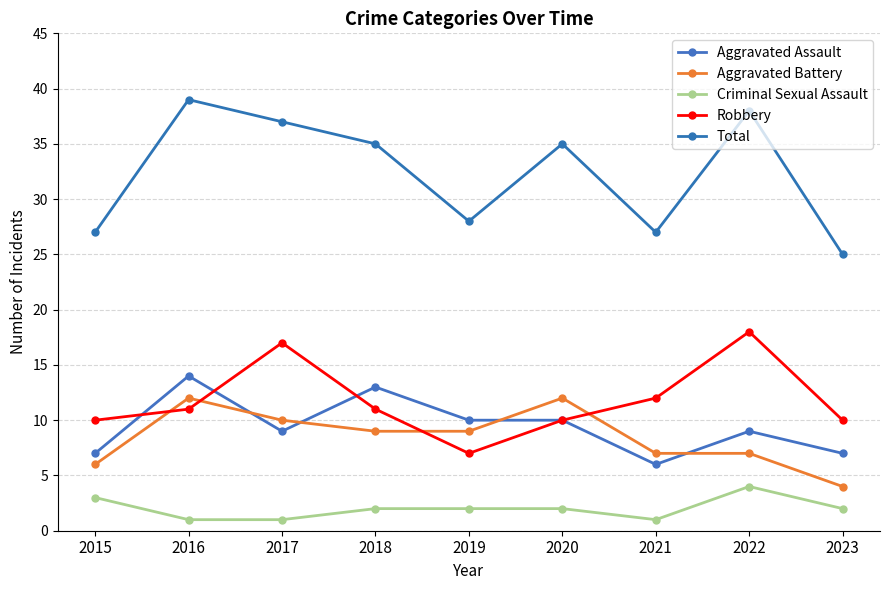

What is the value of the Aggravated Battery point at the 2nd from the left?

12